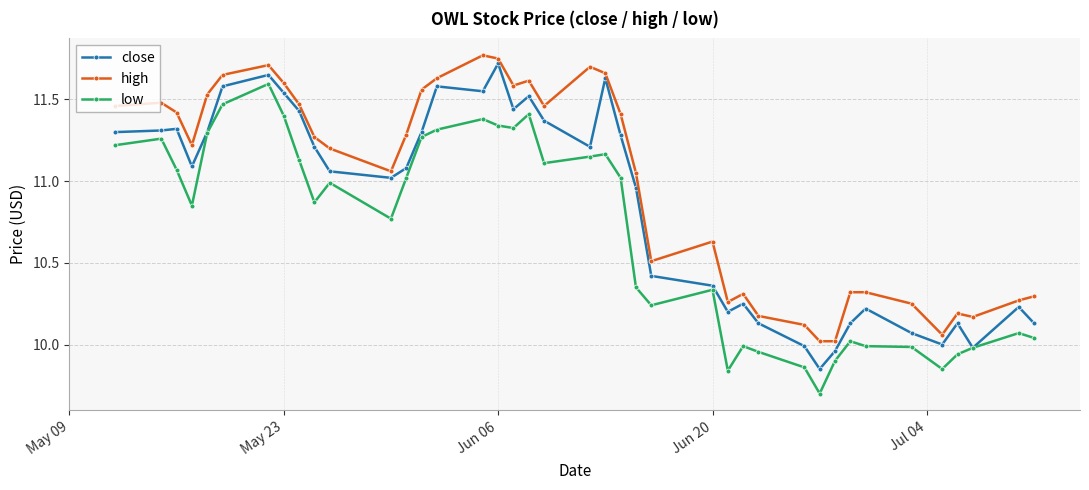

In low, how many points are lower than both neighbors (excluding endpoints)?

9